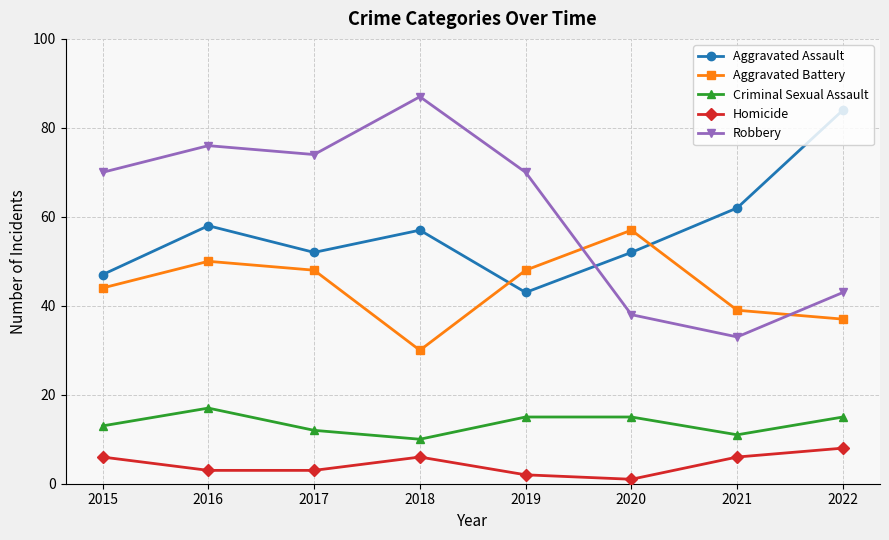

Count the number of categories in the chart.

8